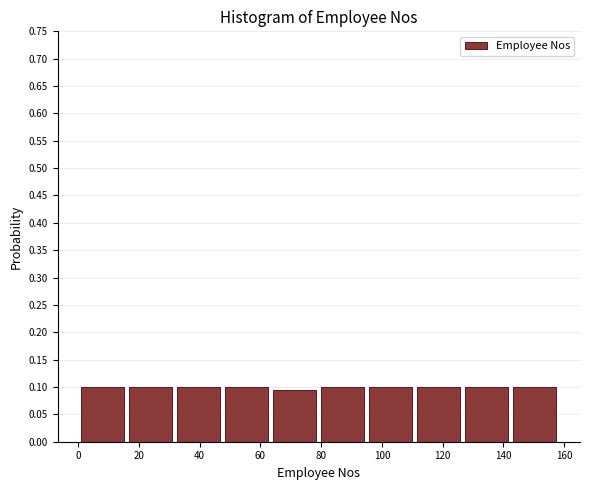

What is the height of the bar covering 64.2 to 80.0 on the x-axis? Neither the bar edges nor the heights are printed on the chart, so give them approximately, as read against the axes.

0.095